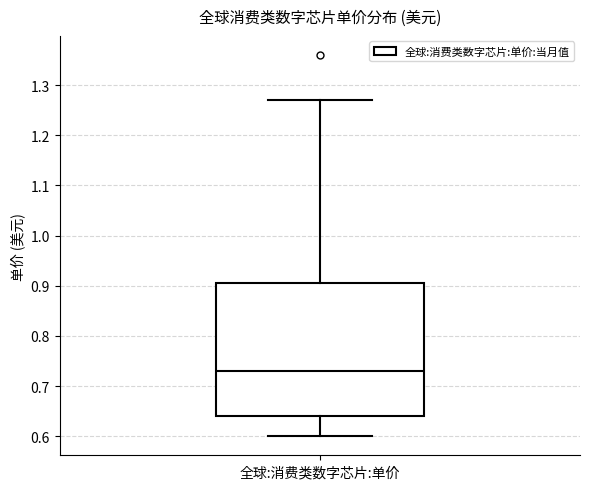

Where does the lower whisker of the box for 全球:消费类数字芯片:单价 end on the y-axis? The values are not printed on the chart, so give them approximately, as read against the axis.

0.60